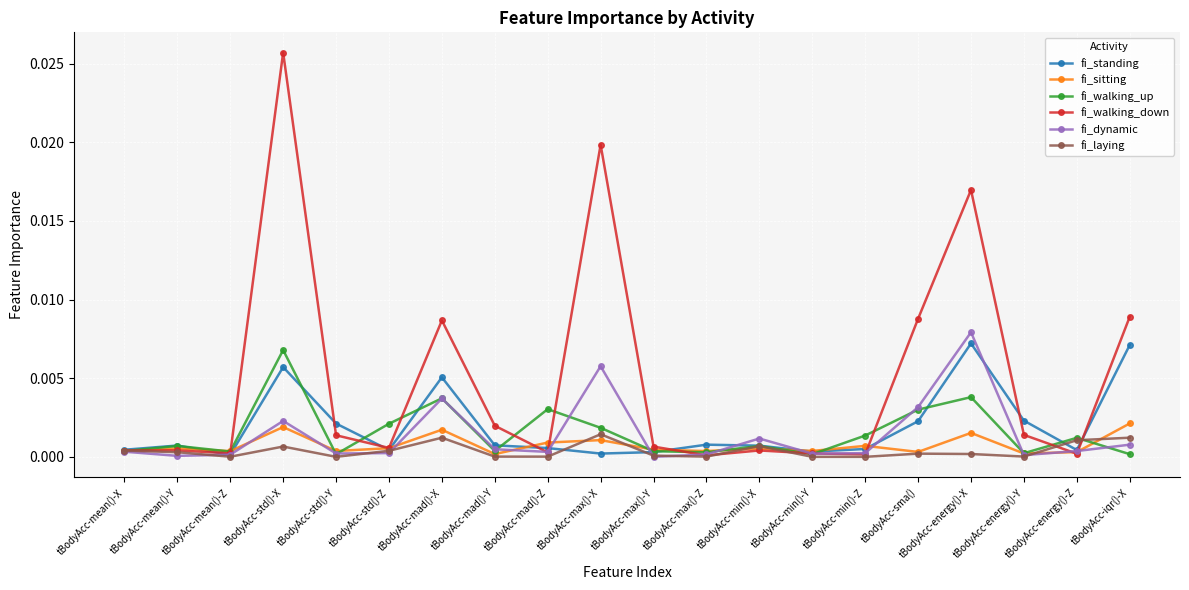

The value of fi_laying at tBodyAcc-mad()-Y is 0.0. True or false?

True